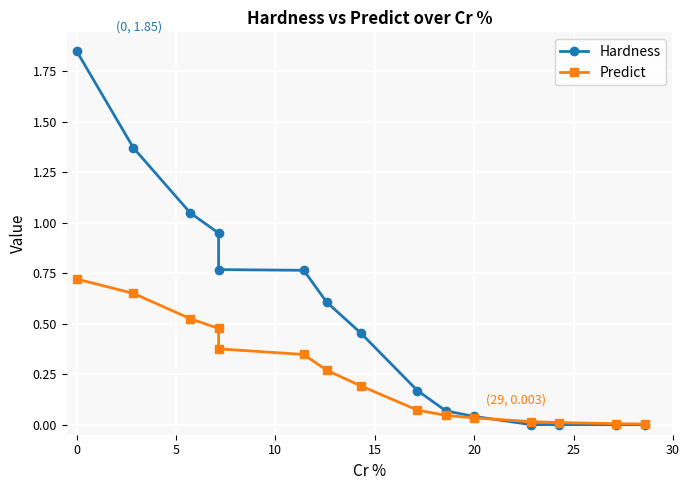

How many categories are shown in the chart?

15